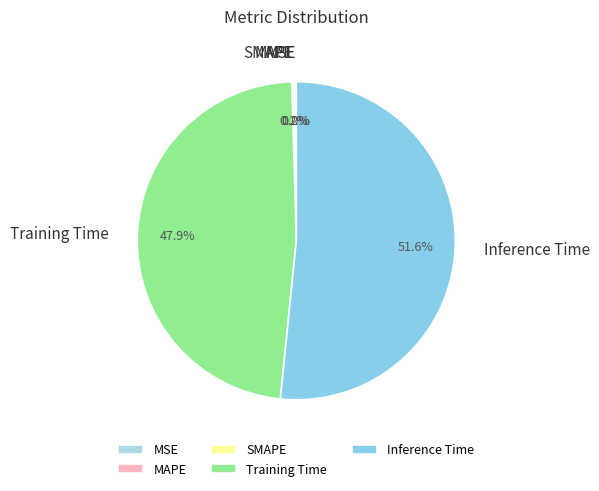

Do Training Time and Inference Time together represent more than half of the pie?

Yes